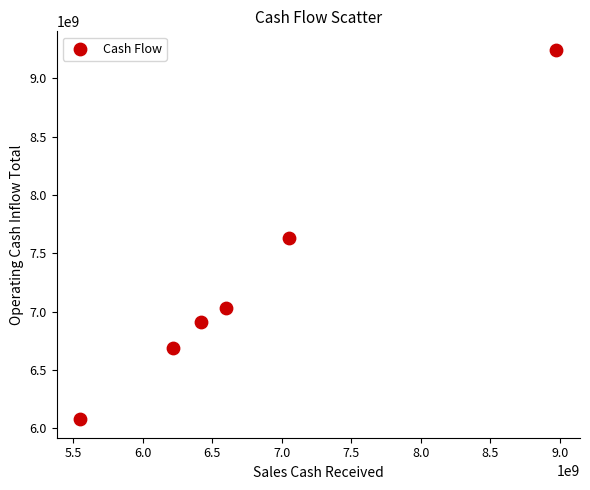

What is the range of Y values (max minus min)?

3164414968.2